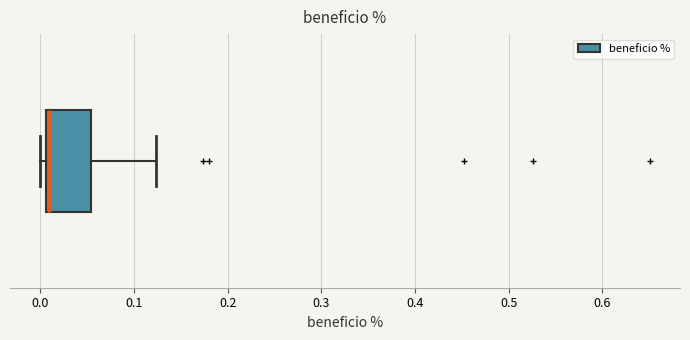

Where is the right edge of the box on the x-axis? The values are not printed on the chart, so give them approximately, as read against the axis.

0.05